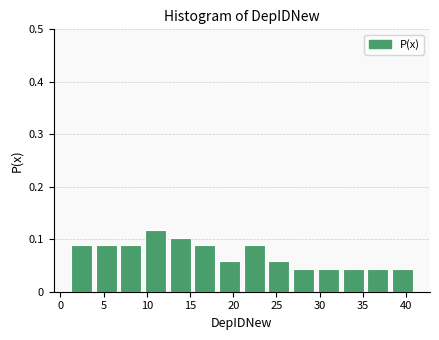

Reading left to right, list every bar in this chart as the range it spans on the x-axis followed by its height. Neither the bar edges nor the heights are printed on the chart, so give them approximately, as read against the axes.

1.0 to 4.0: 0.09
4.0 to 6.5: 0.09
6.5 to 9.5: 0.09
9.5 to 12.5: 0.12
12.5 to 15.5: 0.10
15.5 to 18.0: 0.09
18.0 to 21.0: 0.06
21.0 to 24.0: 0.09
24.0 to 26.5: 0.06
26.5 to 29.5: 0.04
29.5 to 32.5: 0.04
32.5 to 35.5: 0.04
35.5 to 38.0: 0.04
38.0 to 41.0: 0.04